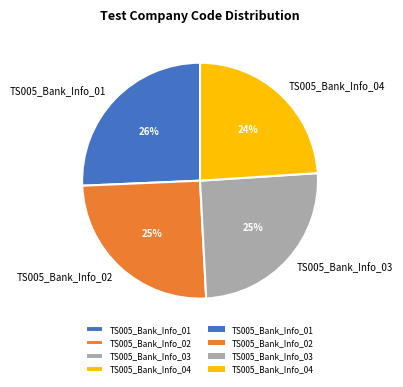

To the nearest percent, what is the difference between the TS005_Bank_Info_02 and TS005_Bank_Info_04 slice percentages?

1%